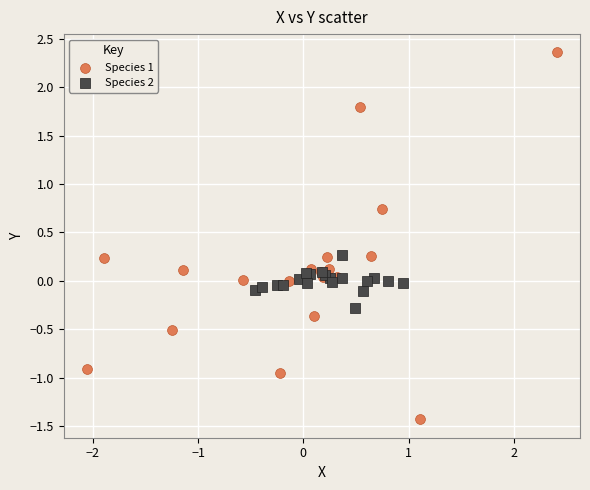

Which series contains the lowest Y value?

Species 1